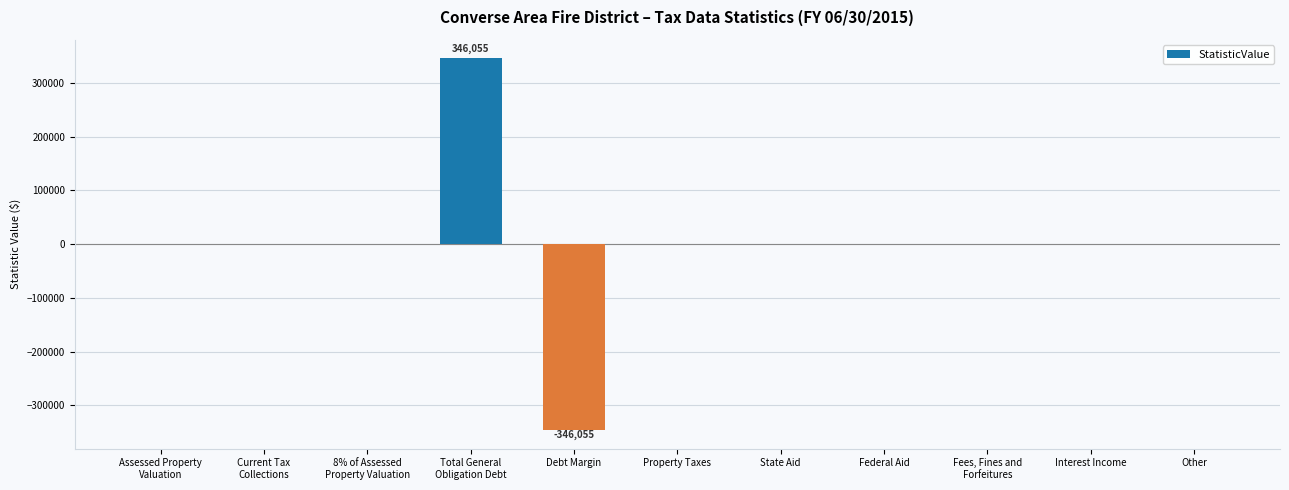

Reading left to right, what are all the values shown in this chart?

Assessed Property
Valuation=0	Current Tax
Collections=0	8% of Assessed
Property Valuation=0	Total General
Obligation Debt=346055	Debt Margin=-346055	Property Taxes=0	State Aid=0	Federal Aid=0	Fees, Fines and
Forfeitures=0	Interest Income=0	Other=0